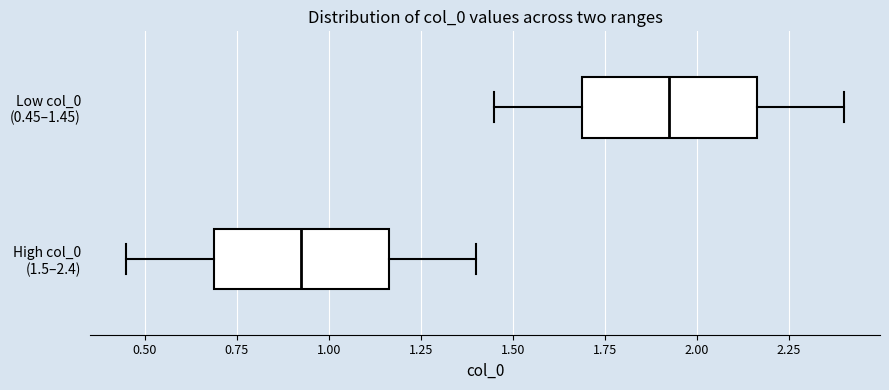

Reading bottom to top, read every box against the x-axis: the position of its median line, the range the box covers, and the ends of its whiskers. The values are not printed on the chart, so give them approximately, as read against the axis.

High col_0 (1.5–2.4): median 0.95, box 0.70 to 1.15, whiskers 0.45 to 1.40
Low col_0 (0.45–1.45): median 1.95, box 1.70 to 2.15, whiskers 1.45 to 2.40